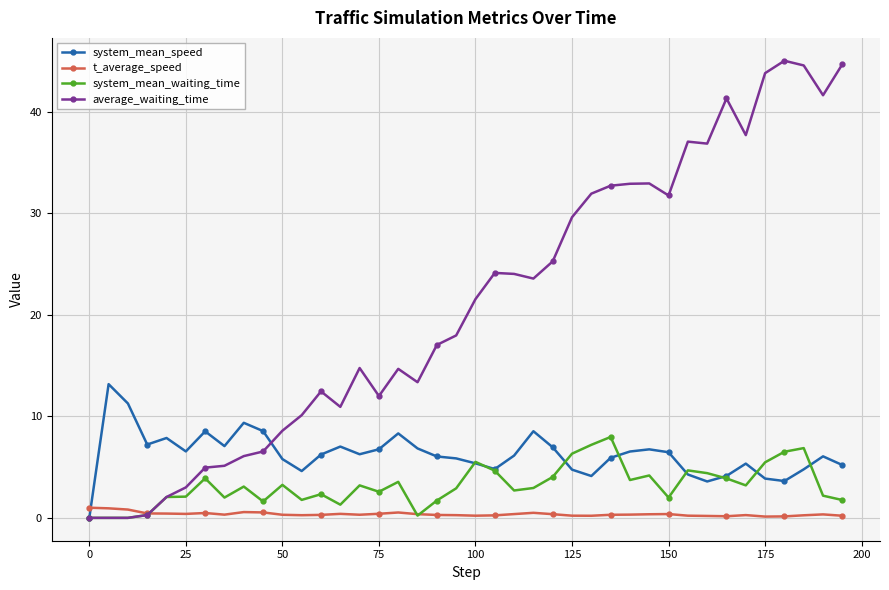

Rank the series by their maximum value, from highest to lowest.

average_waiting_time, system_mean_speed, system_mean_waiting_time, t_average_speed